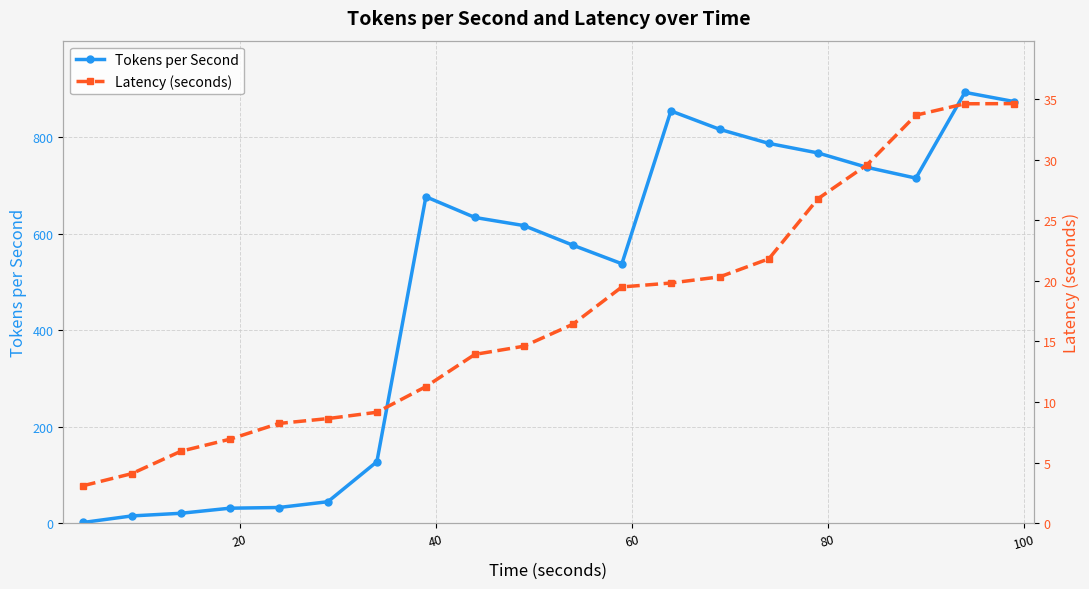

What is the value of the Tokens per Second point at the 11th from the left?

575.8